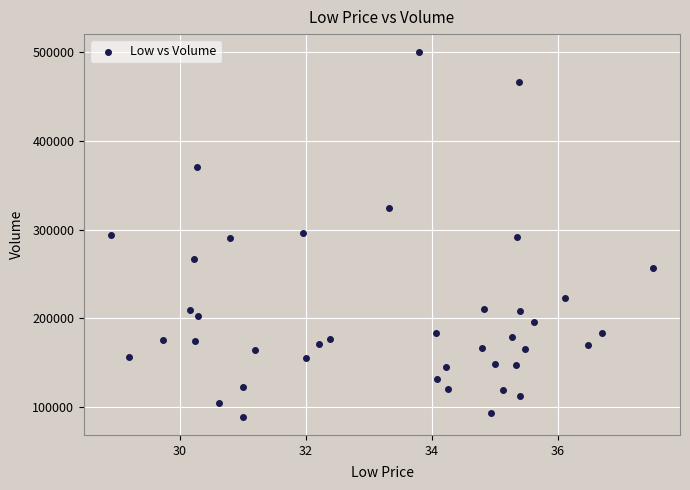

What is the range of Y values (max minus min)?

411500